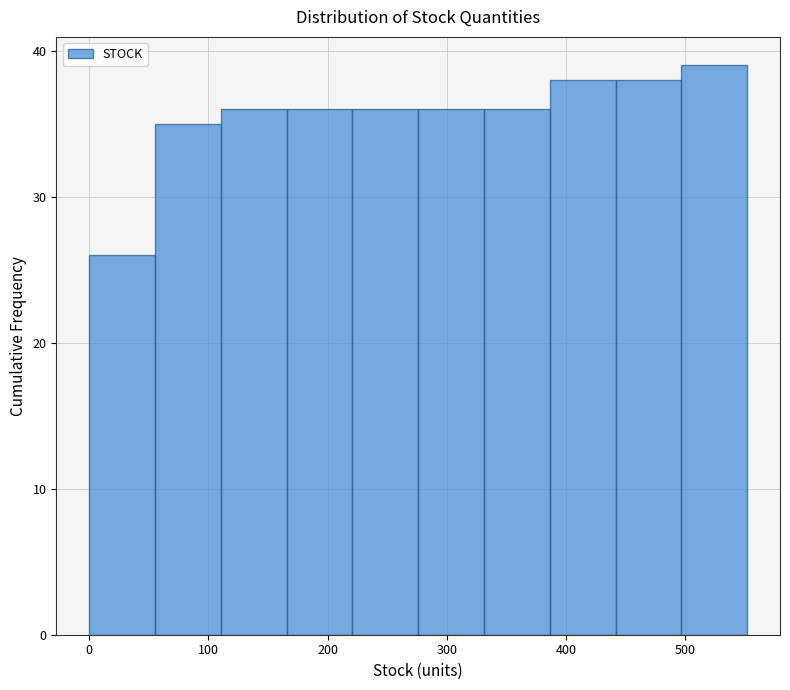

Reading left to right, list every bar in this chart as the range it spans on the x-axis followed by its height. Neither the bar edges nor the heights are printed on the chart, so give them approximately, as read against the axes.

0 to 60: 26
60 to 110: 35
110 to 170: 36
170 to 220: 36
220 to 280: 36
280 to 330: 36
330 to 390: 36
390 to 440: 38
440 to 500: 38
500 to 550: 39